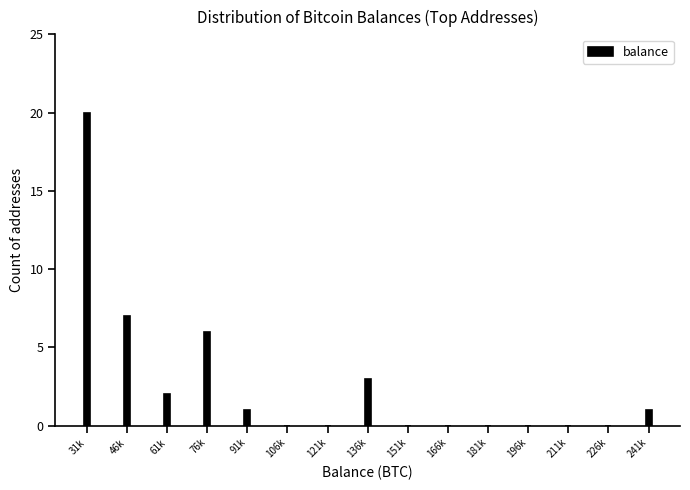

Reading left to right, what are all the values shown in this chart?

31k=20	46k=7	61k=2	76k=6	91k=1	106k=0	121k=0	136k=3	151k=0	166k=0	181k=0	196k=0	211k=0	226k=0	241k=1